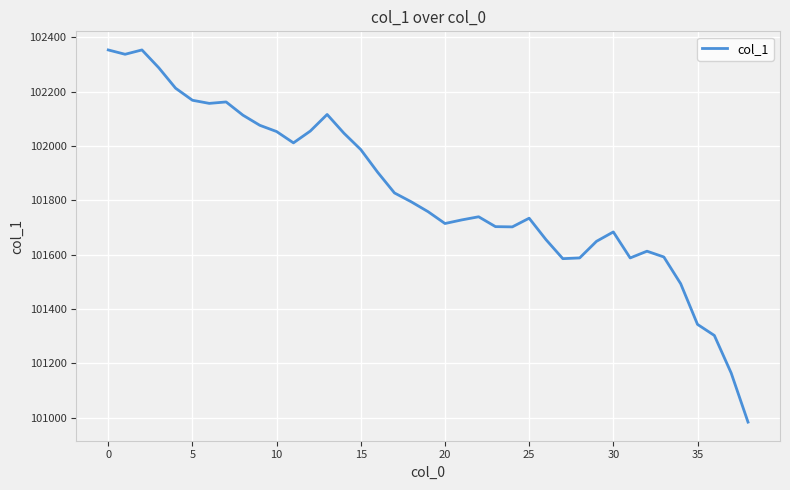

How many categories are shown in the chart?

39